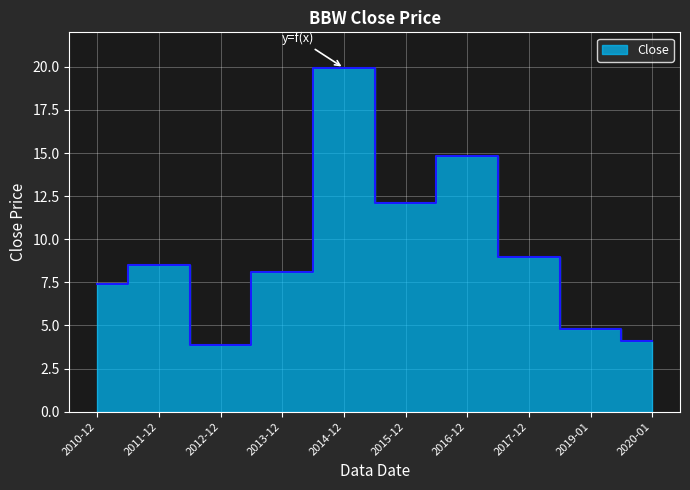

What is the difference between the values at 2015-12 and 2012-12?

8.2